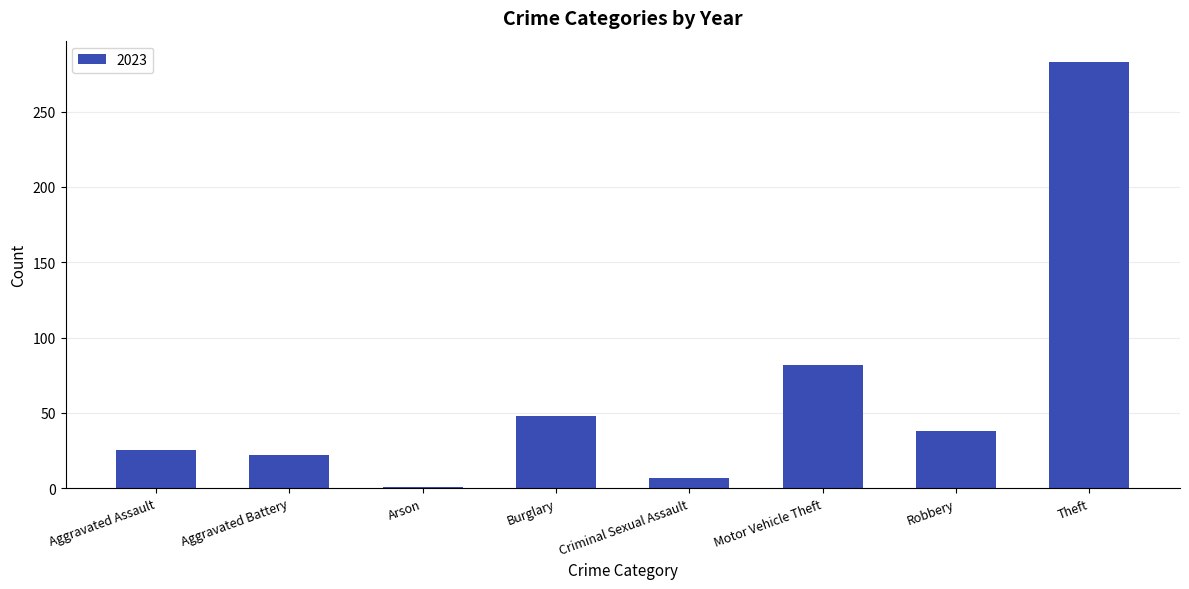

At which label is the value closest to 142?

Motor Vehicle Theft